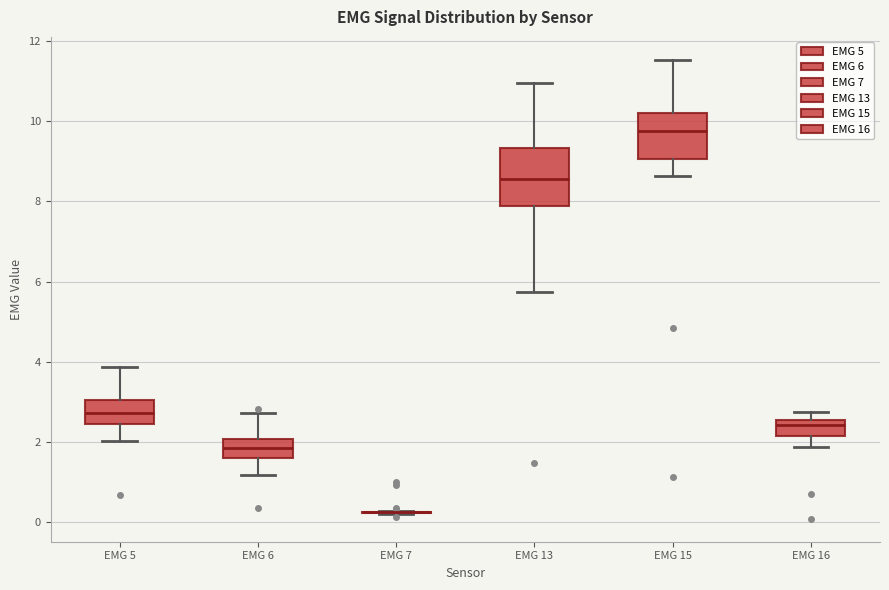

Reading left to right, read every box against the y-axis: the position of its median line, the range the box covers, and the ends of its whiskers. The values are not printed on the chart, so give them approximately, as read against the axis.

EMG 5: median 2.8, box 2.4 to 3.0, whiskers 2.0 to 3.8
EMG 6: median 1.8, box 1.6 to 2.0, whiskers 1.2 to 2.8
EMG 7: box collapsed to a line at 0.2, whiskers 0.2 to 0.2
EMG 13: median 8.6, box 7.8 to 9.4, whiskers 5.8 to 11.0
EMG 15: median 9.8, box 9.0 to 10.2, whiskers 8.6 to 11.6
EMG 16: median 2.4, box 2.2 to 2.6, whiskers 1.8 to 2.8